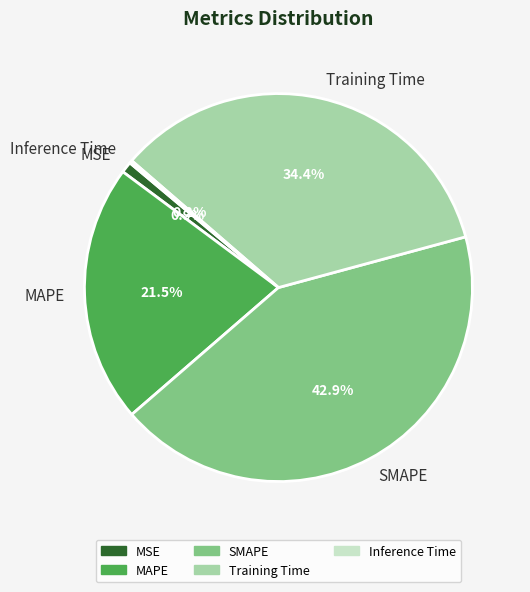

What is the largest slice in the pie chart?

SMAPE